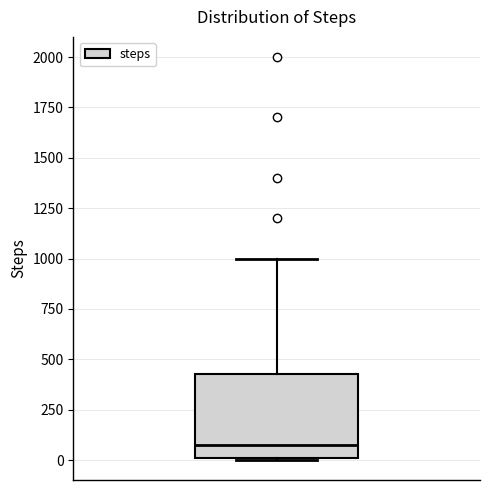

Where does the upper whisker of the box end on the y-axis? The values are not printed on the chart, so give them approximately, as read against the axis.

1000